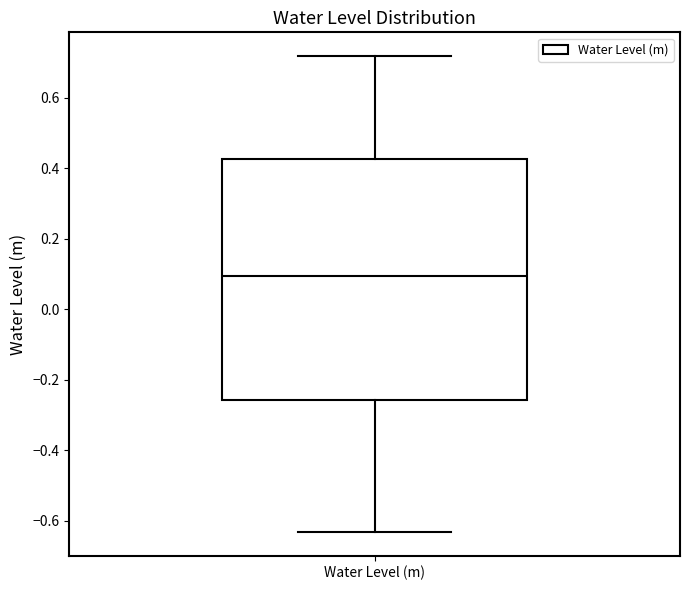

Where does the upper whisker of the box for Water Level (m) end on the y-axis? The values are not printed on the chart, so give them approximately, as read against the axis.

0.72